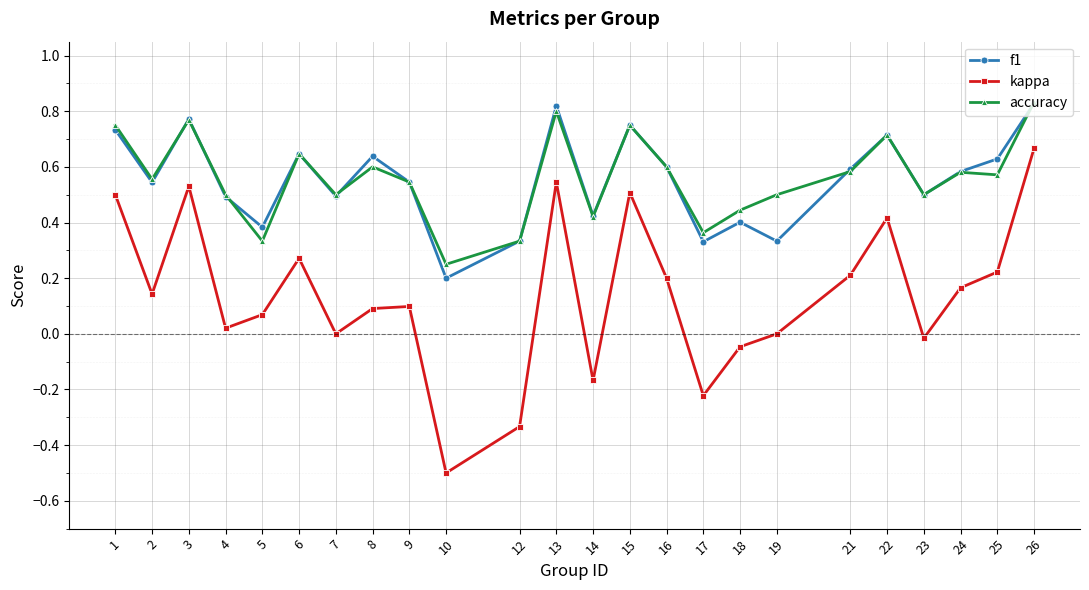

Is it true that accuracy equals 0.1 at 17?

False